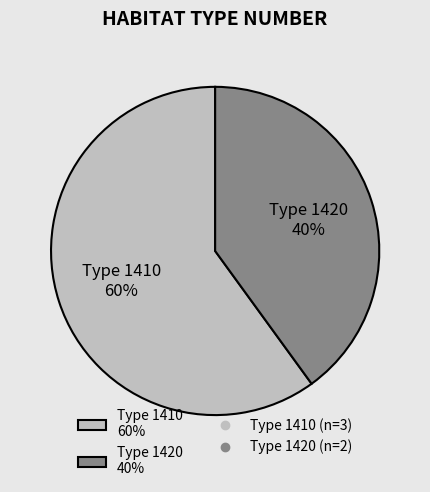

Do Type 1420 40% and Type 1410 60% together represent more than half of the pie?

Yes